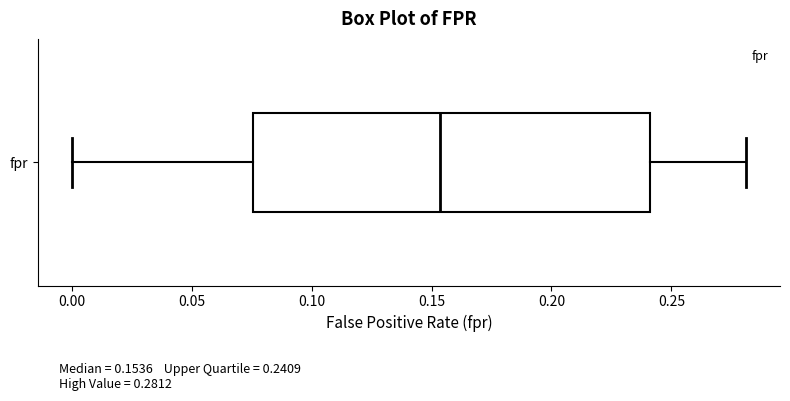

Transcribe this box plot: give where the median line is, the range the box spans, and where the two whiskers end, as read against the x-axis. The values are not printed on the chart, so give them approximately, as read against the axis.

median 0.155, box 0.075 to 0.240, whiskers 0.000 to 0.280